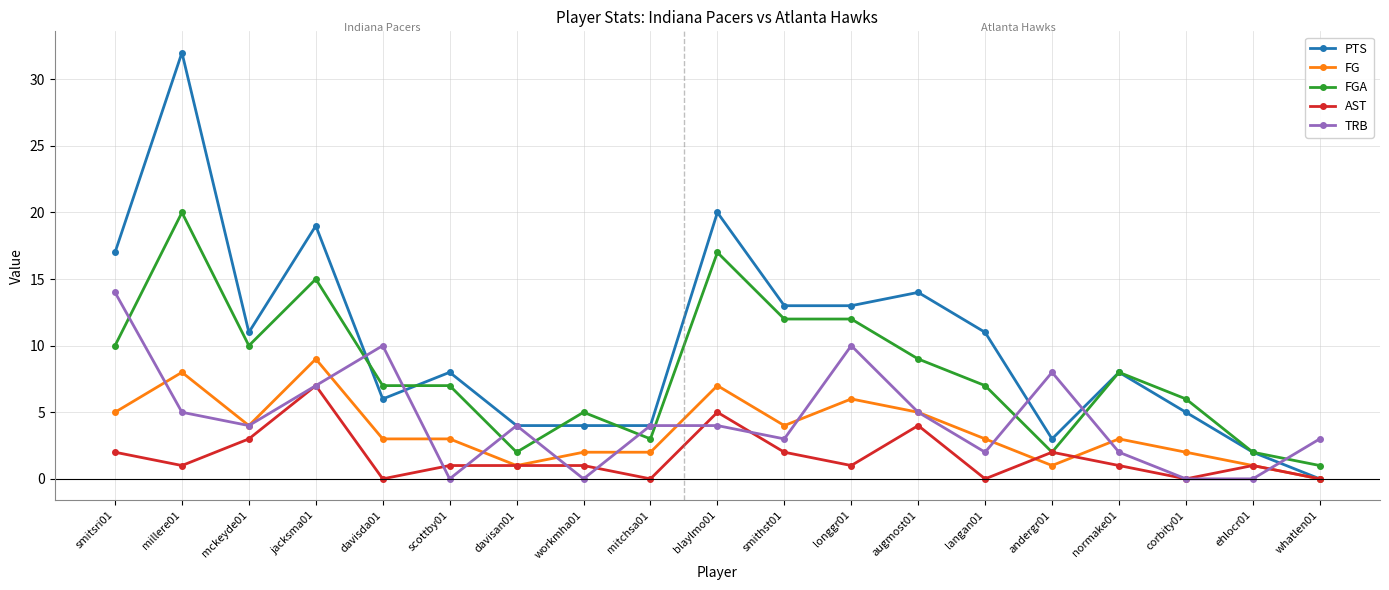

At scottby01, list the series in order from largest to smallest.

PTS, FGA, FG, AST, TRB